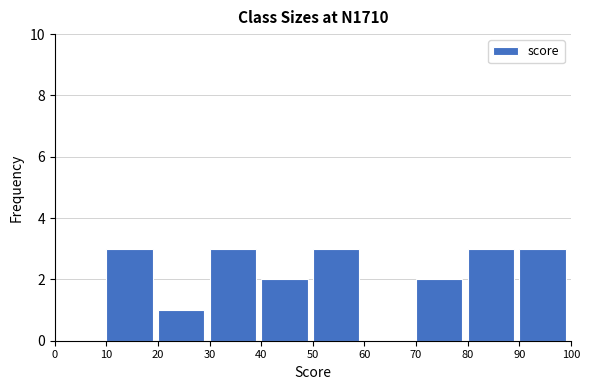

Reading left to right, transcribe this chart: for each bar, give the range it covers on the x-axis and its height. The values are not printed on the chart, so give them approximately, as read against the axis.

0 to 10: 0
10 to 20: 3
20 to 30: 1
30 to 40: 3
40 to 50: 2
50 to 60: 3
60 to 70: 0
70 to 80: 2
80 to 90: 3
90 to 100: 3